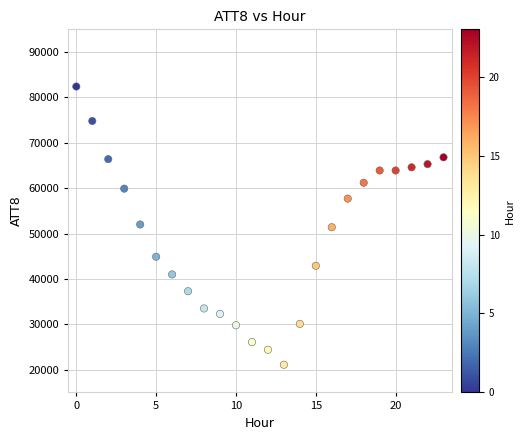

What is the range of Y values (max minus min)?

61300